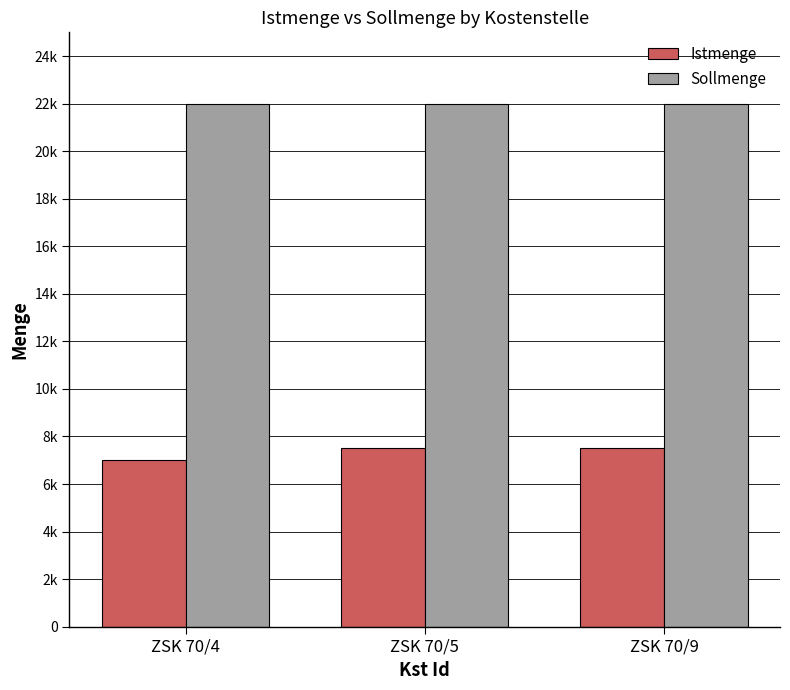

What are all the series names shown in the legend?

Istmenge, Sollmenge